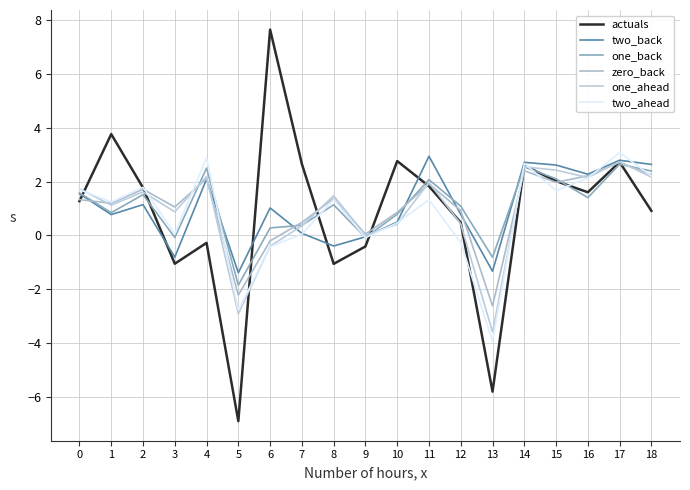

The two_ahead series shows 0.0 at 7. True or false?

True